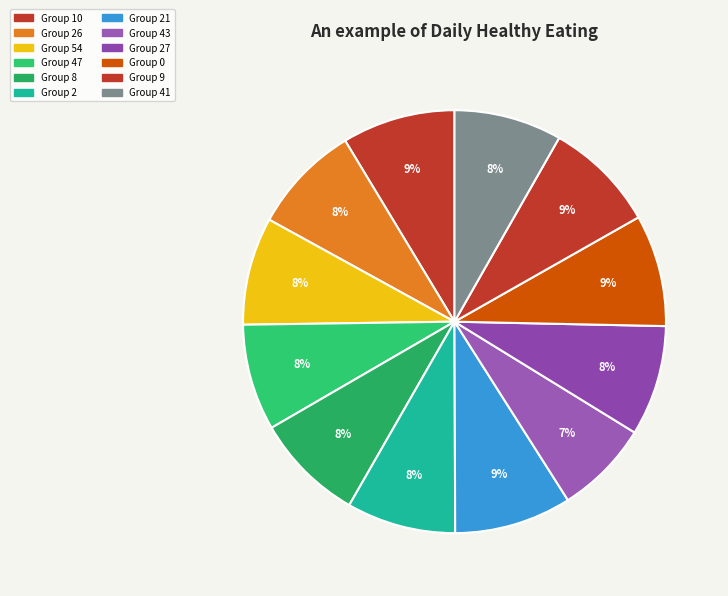

How many slices are in this pie chart?

12